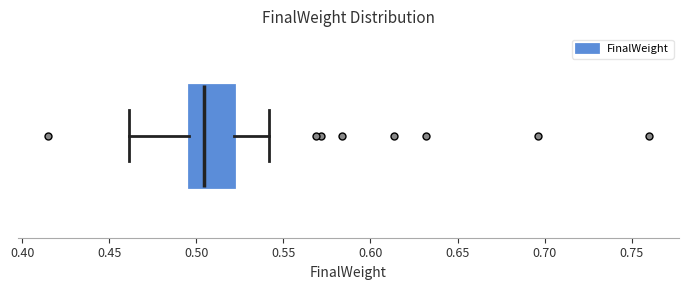

Where is the right edge of the box on the x-axis? The values are not printed on the chart, so give them approximately, as read against the axis.

0.520